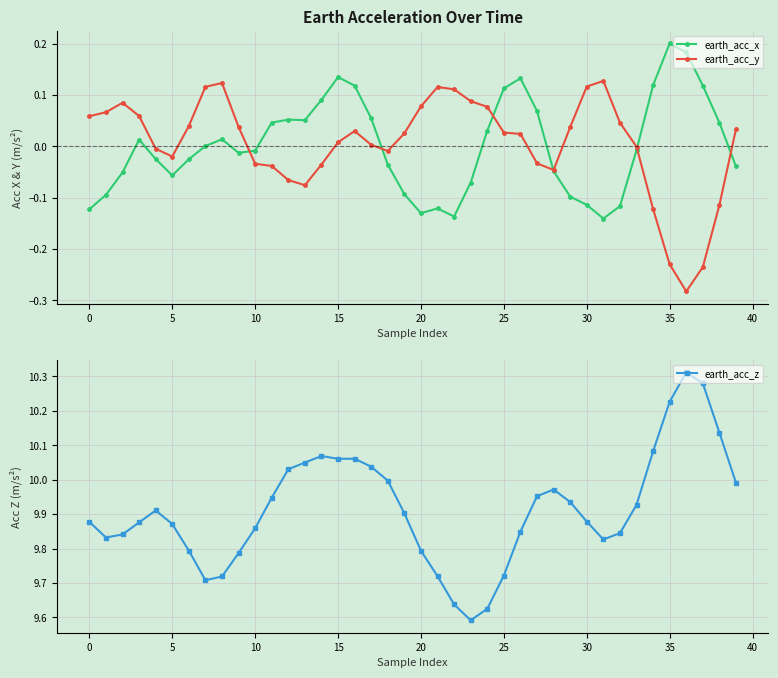

How many interior local valleys does the earth_acc_x series have?

6